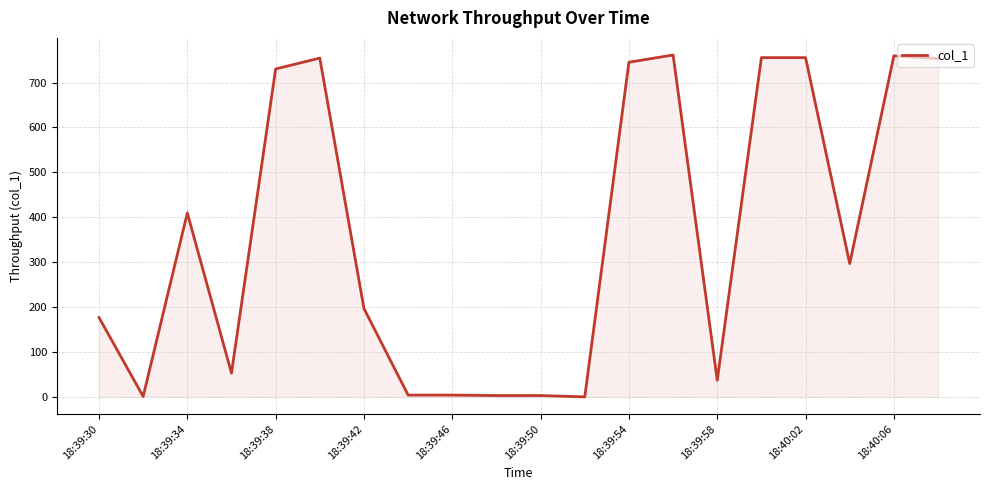

True or false: the data has more than 0 interior local peaks.

True